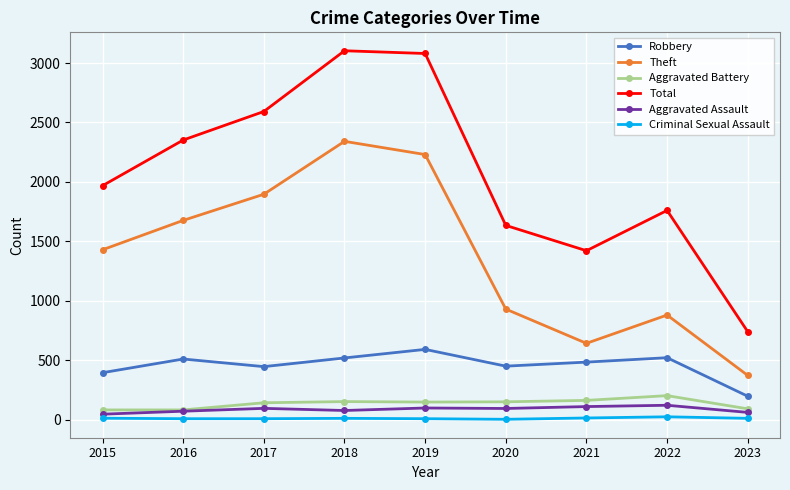

Between 2015 and 2020, which series saw the biggest shift?

Theft